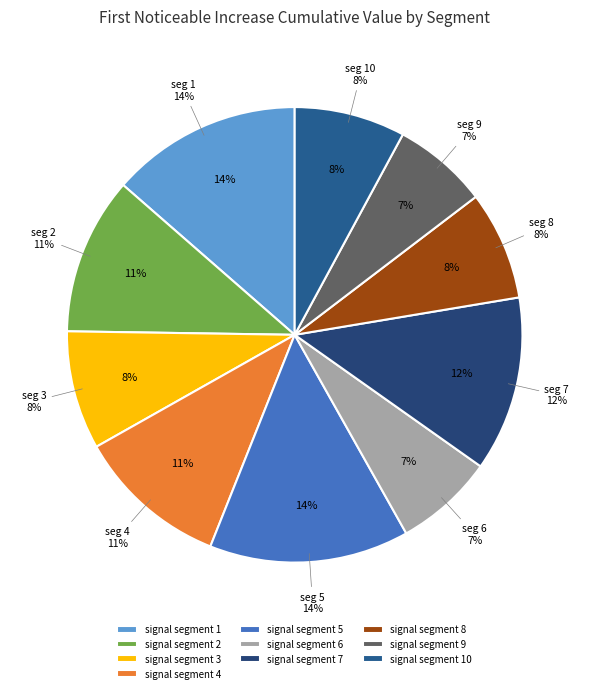

Which slice is the smallest?

signal segment 9